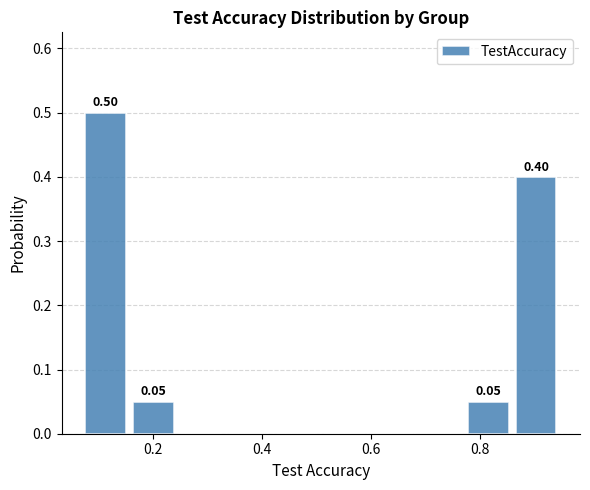

Which range on the x-axis has the tallest bar?

0.06 to 0.16